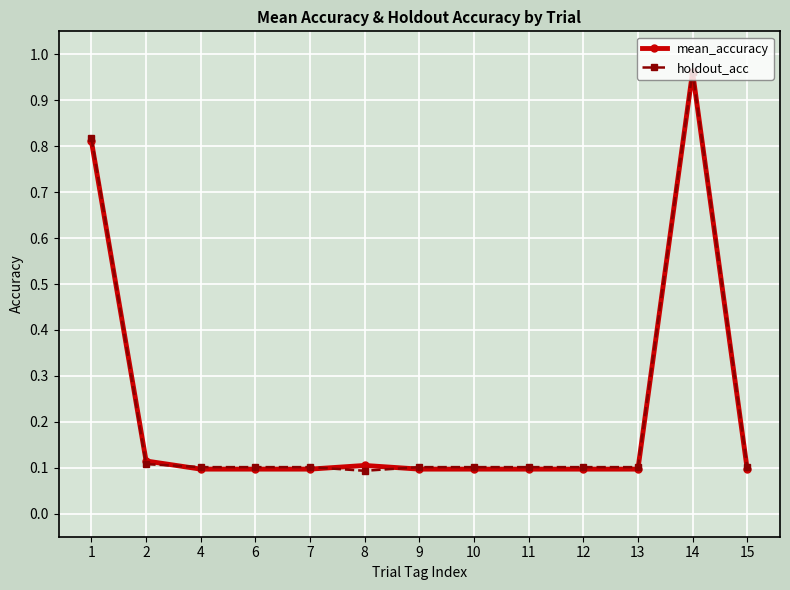

Between 1 and 14, which series saw the biggest shift?

mean_accuracy